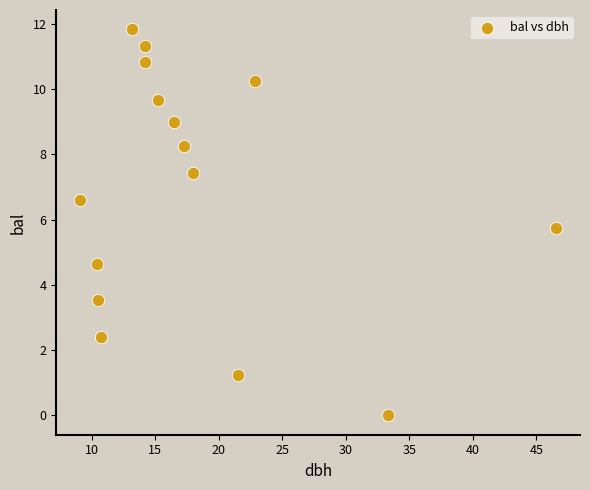

What Y value in the scatter plot is closest to 5?

4.7